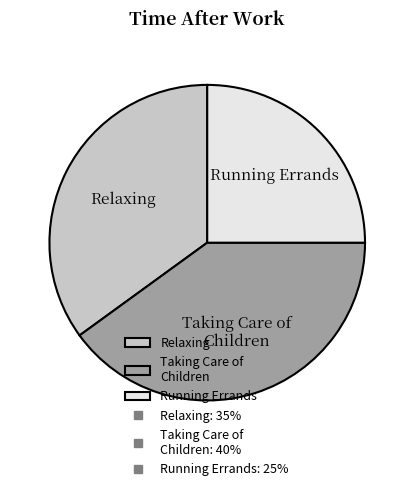

Does Running Errands account for over 50% of the chart?

No